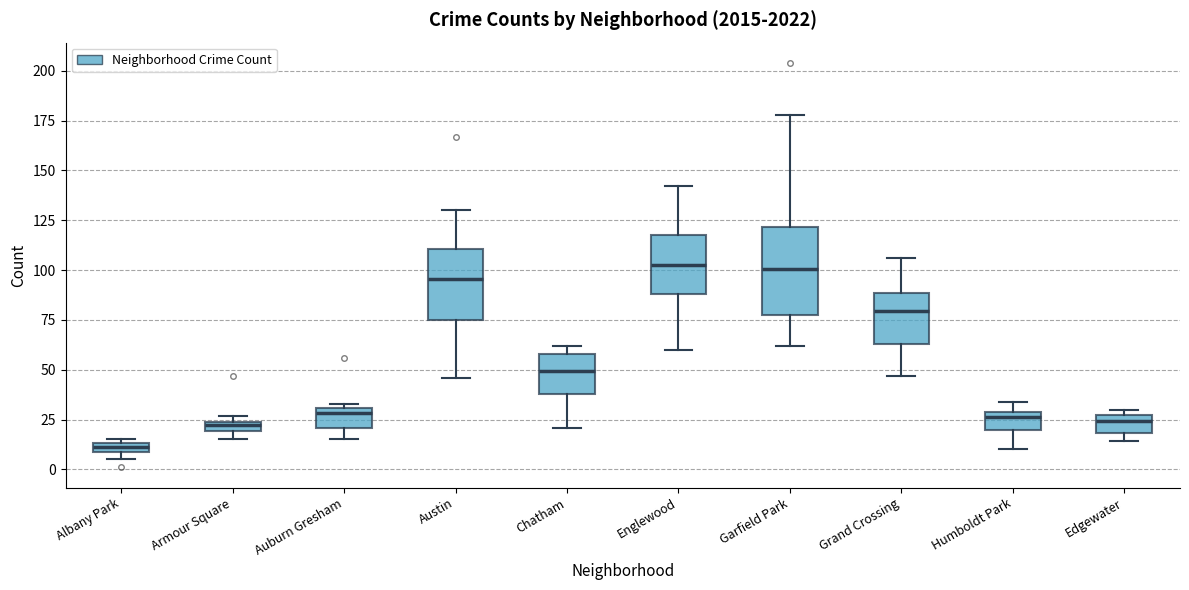

Where is the lower edge of the box for Armour Square on the y-axis? The values are not printed on the chart, so give them approximately, as read against the axis.

20